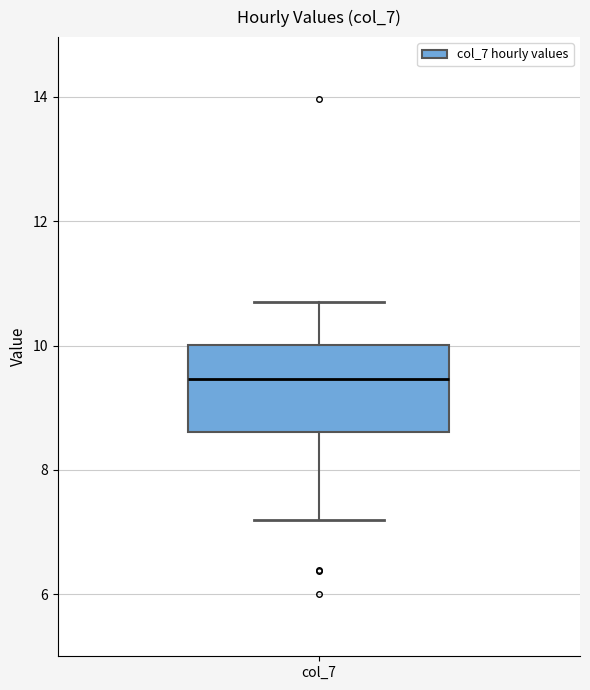

Transcribe this box plot: give where the median line is, the range the box spans, and where the two whiskers end, as read against the y-axis. The values are not printed on the chart, so give them approximately, as read against the axis.

median 9.4, box 8.6 to 10.0, whiskers 7.2 to 10.6